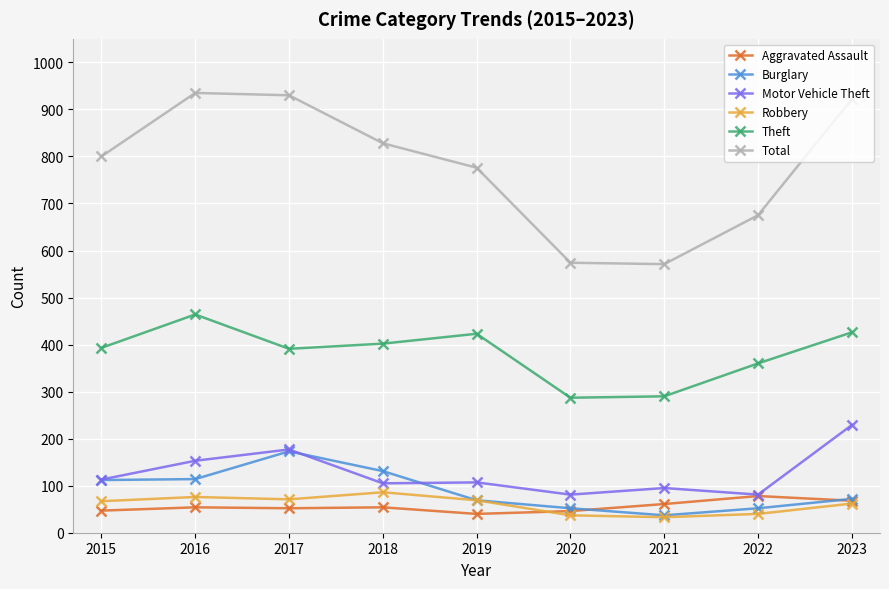

The value of Robbery at 2019 is 69. True or false?

True